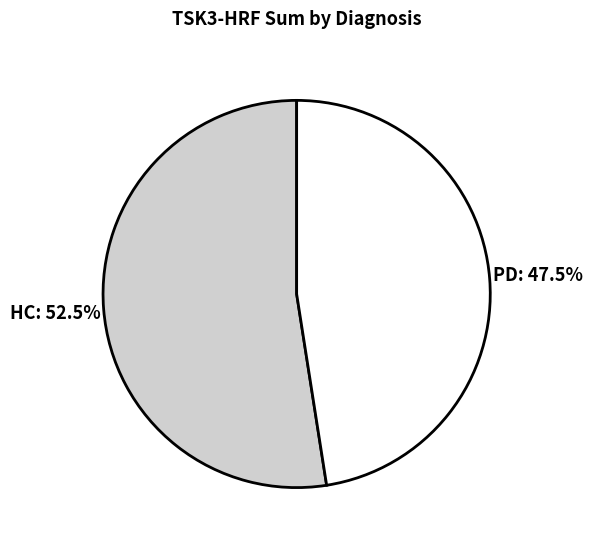

Which category has the smallest portion of the pie?

PD